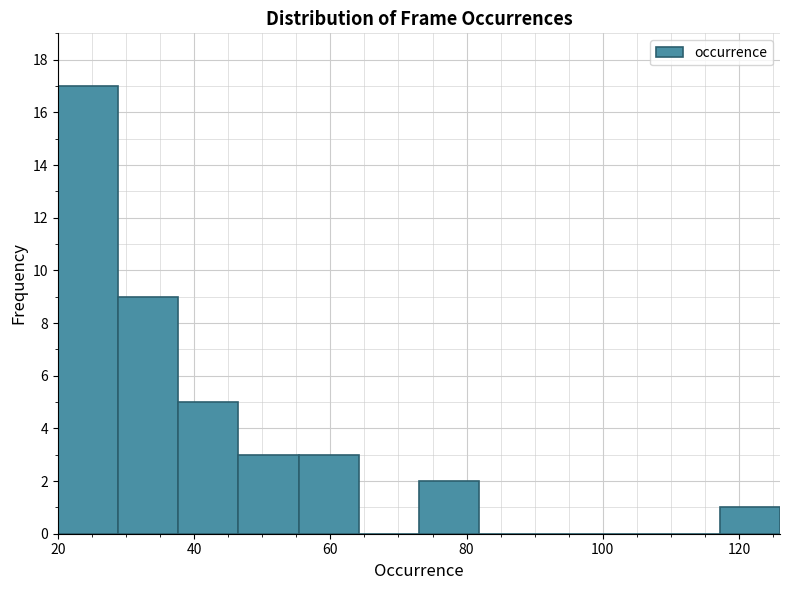

Reading left to right, transcribe this chart: for each bar, give the range it covers on the x-axis and its height. Neither the bar edges nor the heights are printed on the chart, so give them approximately, as read against the axes.

20 to 28: 17
28 to 38: 9
38 to 46: 5
46 to 56: 3
56 to 64: 3
64 to 74: 0
74 to 82: 2
82 to 90: 0
90 to 100: 0
100 to 108: 0
108 to 118: 0
118 to 126: 1